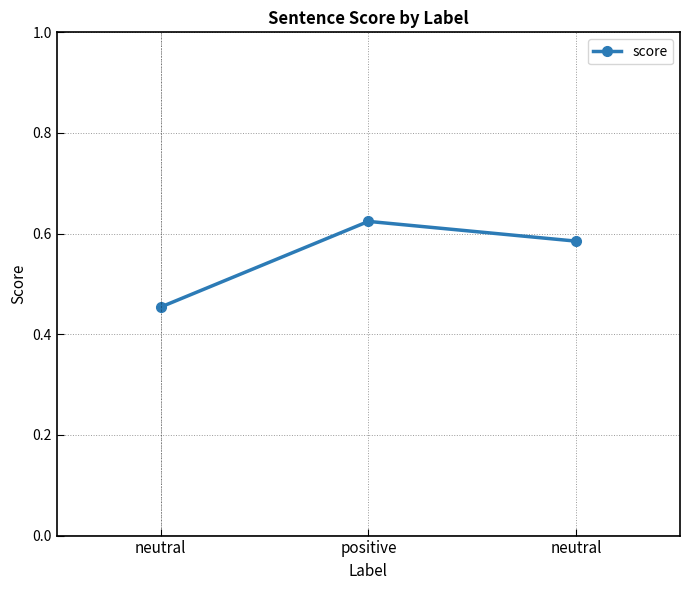

Count the number of categories in the chart.

3